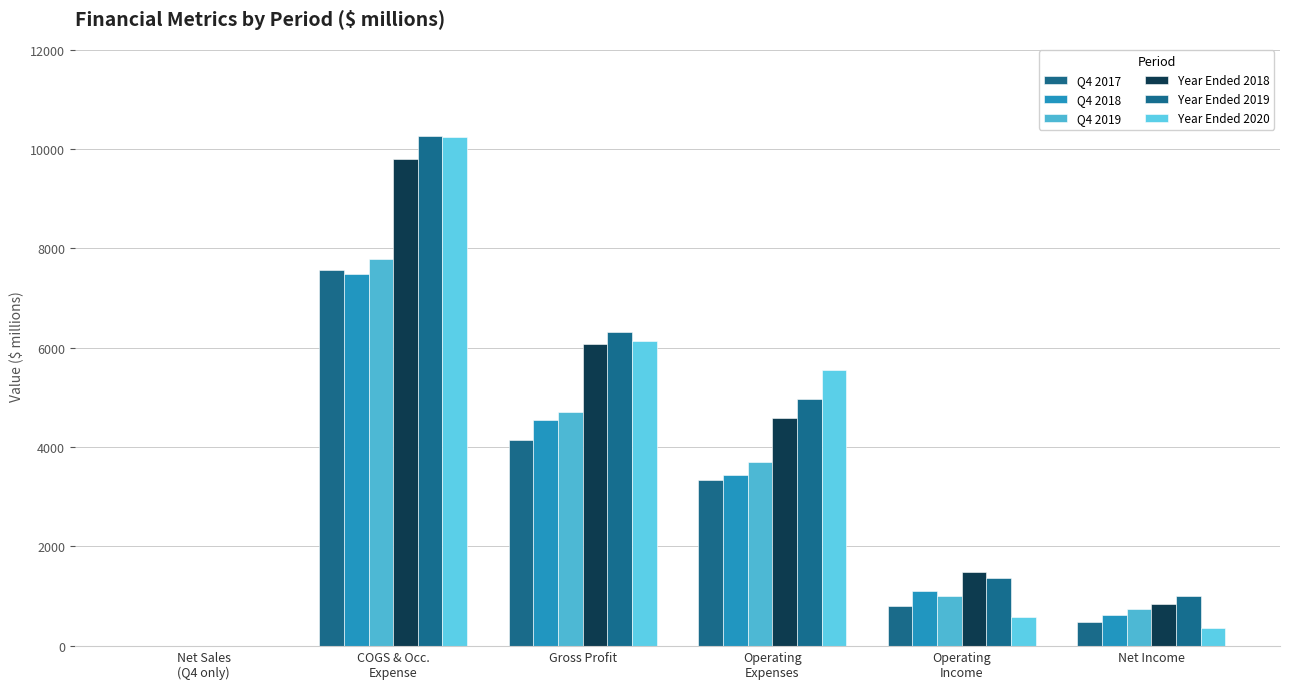

Reading left to right, list all the values displayed in this chart.

Q4 2017: 0	7571	4147	3345	802	472
Q4 2018: 0	7476	4541	3440	1101	619
Q4 2019: 0	7792	4699	3700	999	737
Year Ended 2018: 0	9789	6066	4587	1479	848
Year Ended 2019: 0	10258	6322	4960	1362	1003
Year Ended 2020: 0	10250	6133	5559	574	351